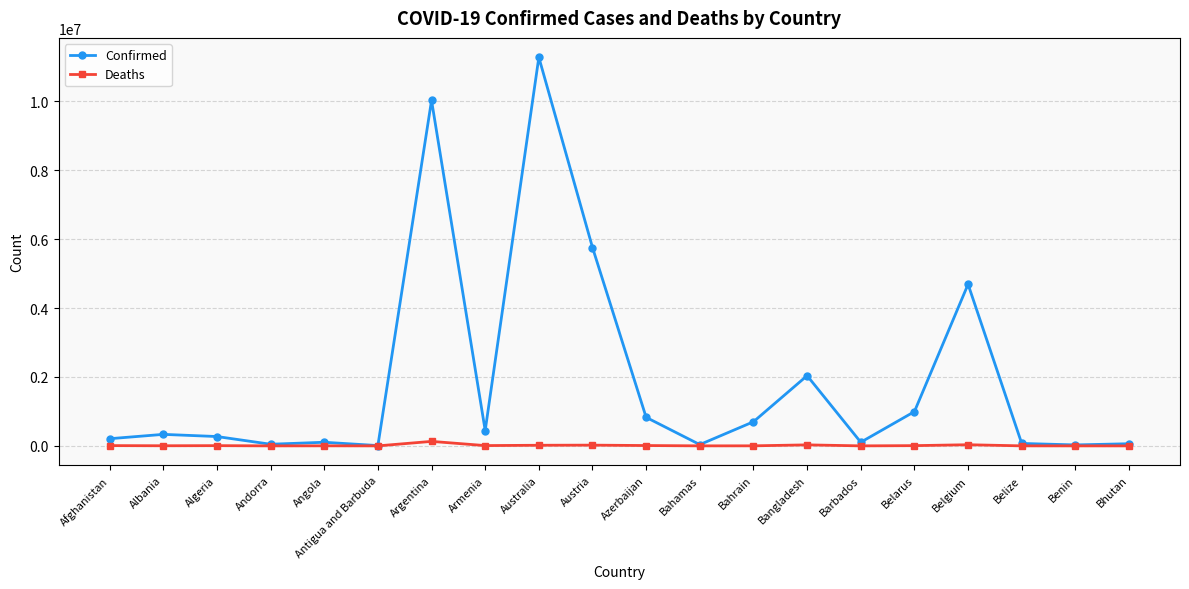

What is the minimum value for Deaths?

21